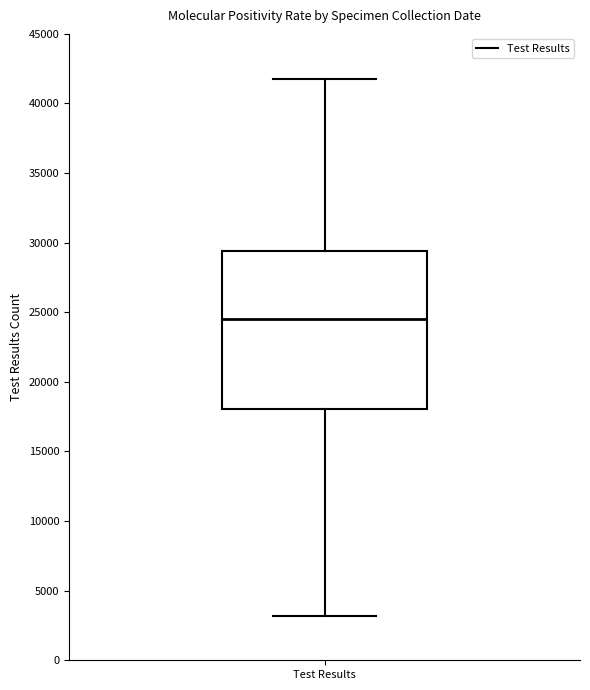

Read this box plot against the y-axis: the position of the median line, the range covered by the box, and the ends of both whiskers. The values are not printed on the chart, so give them approximately, as read against the axis.

median 24500, box 18000 to 29500, whiskers 3000 to 41500